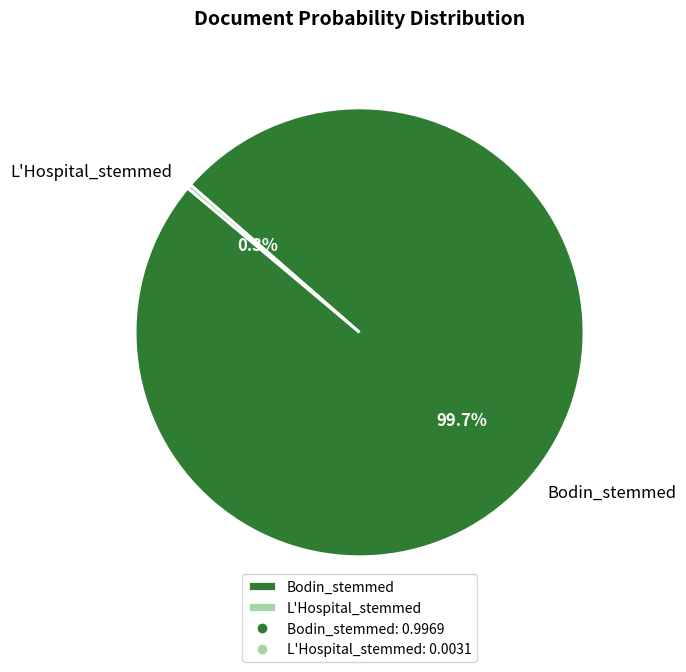

Is it true that Bodin_stemmed is 100% of the pie?

True